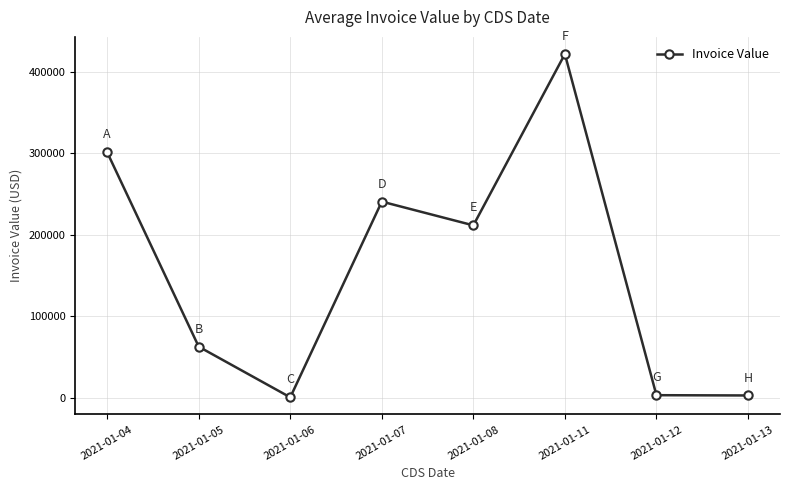

Where is the first local maximum?

2021-01-07